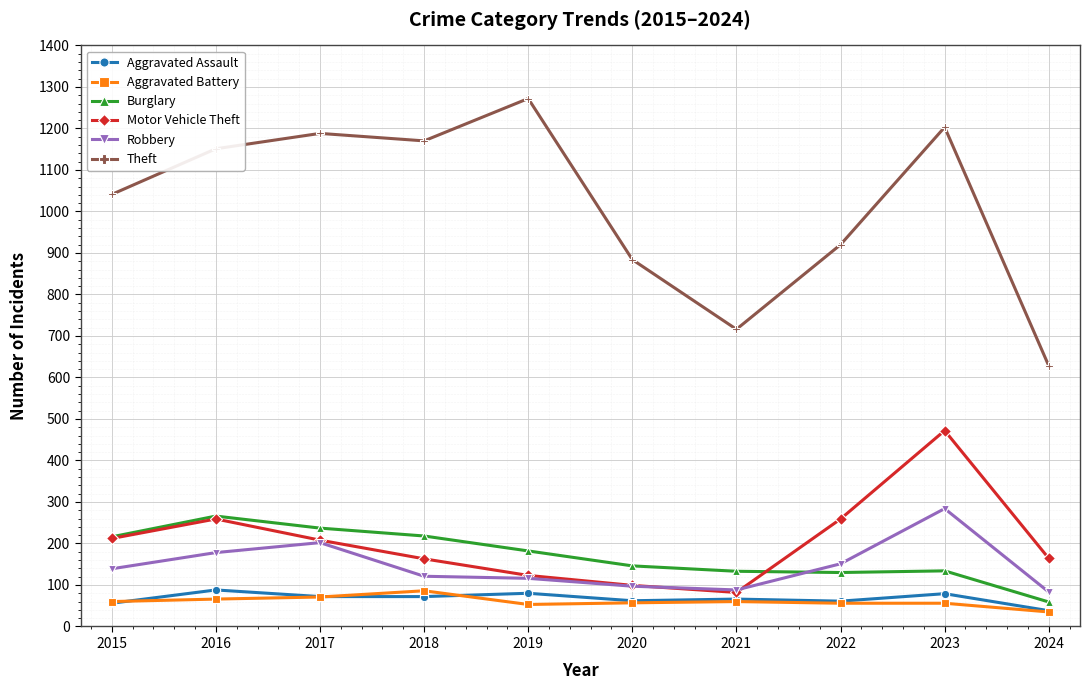

Which series has the largest total across all categories?

Theft